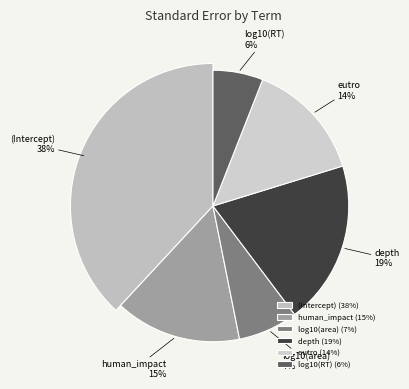

Does any single category account for the majority?

No